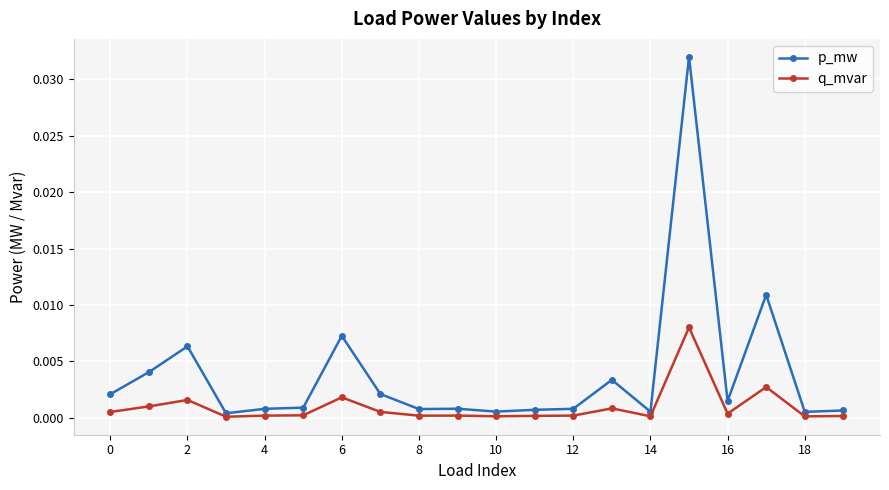

Count the number of categories in the chart.

20